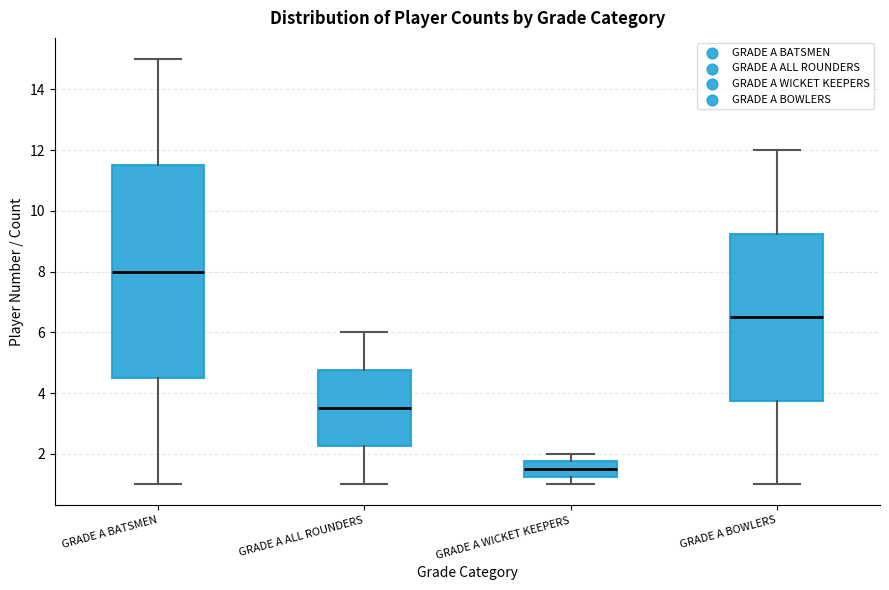

Which box's median line is the highest?

GRADE A BATSMEN